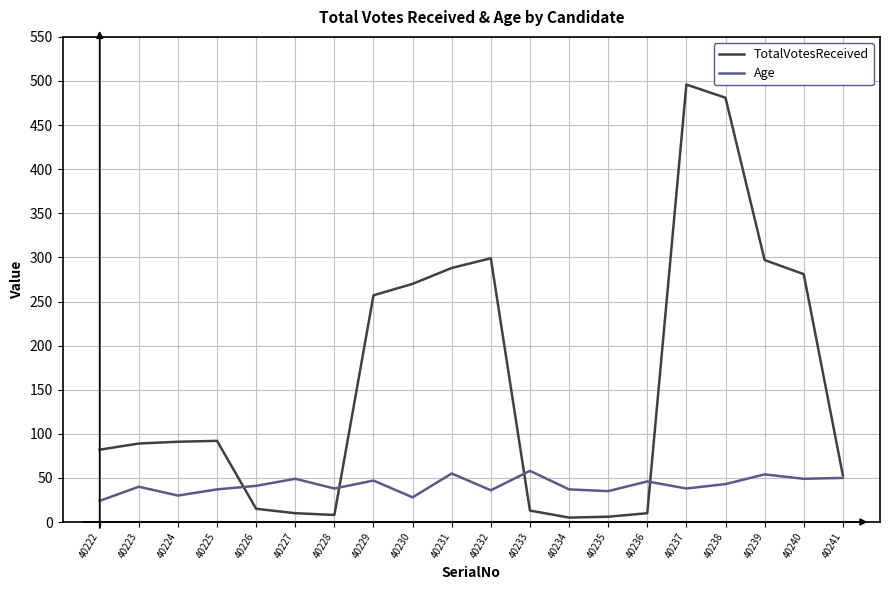

True or false: Age and TotalVotesReceived cross at least once.

True